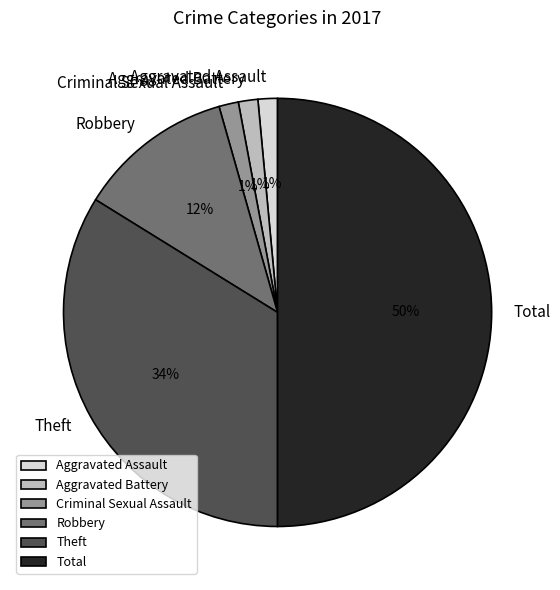

To the nearest percent, what percentage of the pie is Theft?

34%